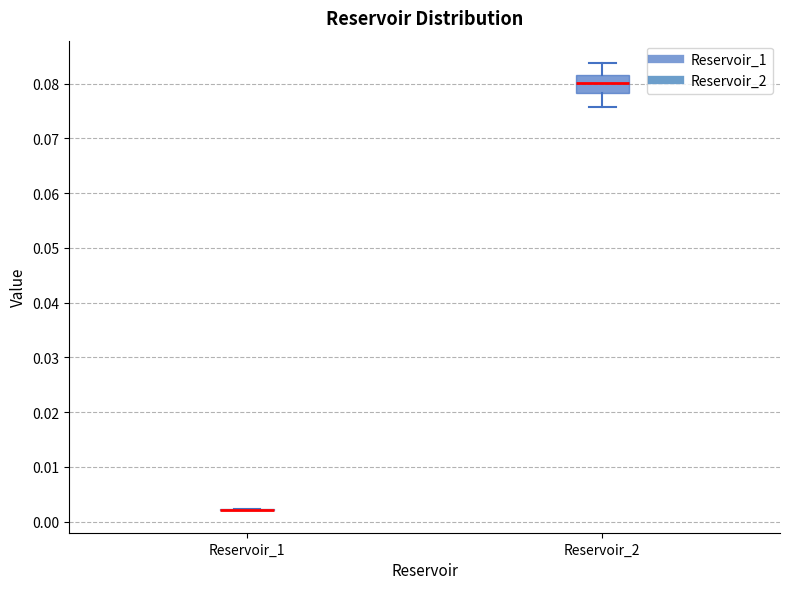

Reading left to right, transcribe this box plot: for each box, give where its median line is, the range the box spans, and where its two whiskers end, as read against the y-axis. The values are not printed on the chart, so give them approximately, as read against the axis.

Reservoir_1: box collapsed to a line at 0.002, whiskers 0.002 to 0.002
Reservoir_2: median 0.080, box 0.078 to 0.082, whiskers 0.076 to 0.084